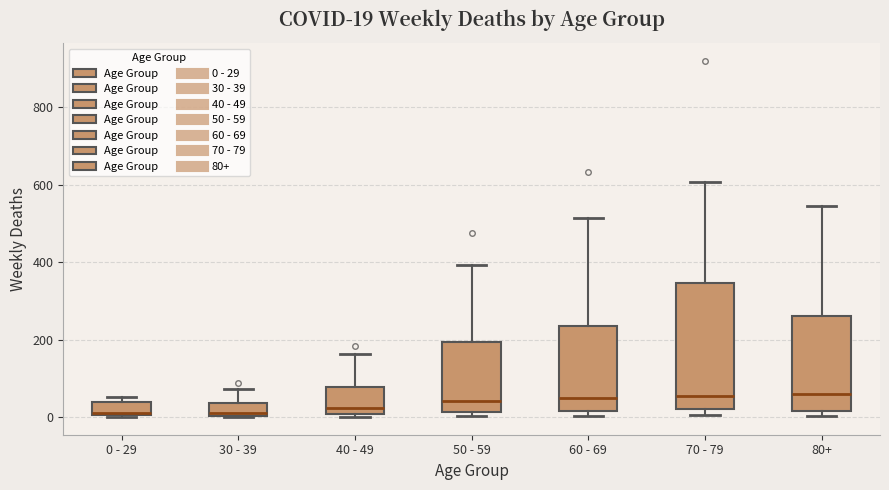

Which box is the tallest, from its lower edge to its upper edge?

70 - 79